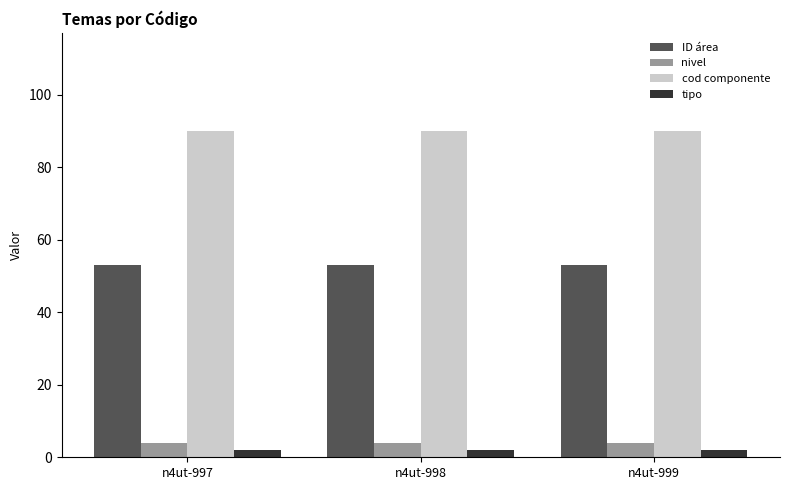

How many bars are there in each group?

4